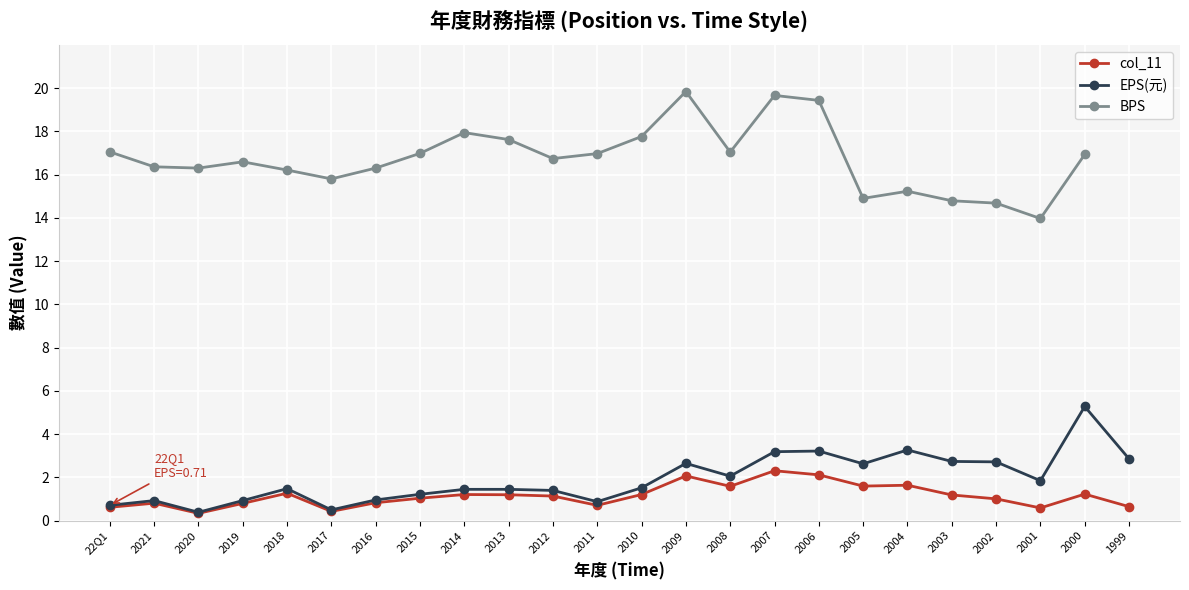

What is the value of the col_11 point at the 22nd from the left?

0.6